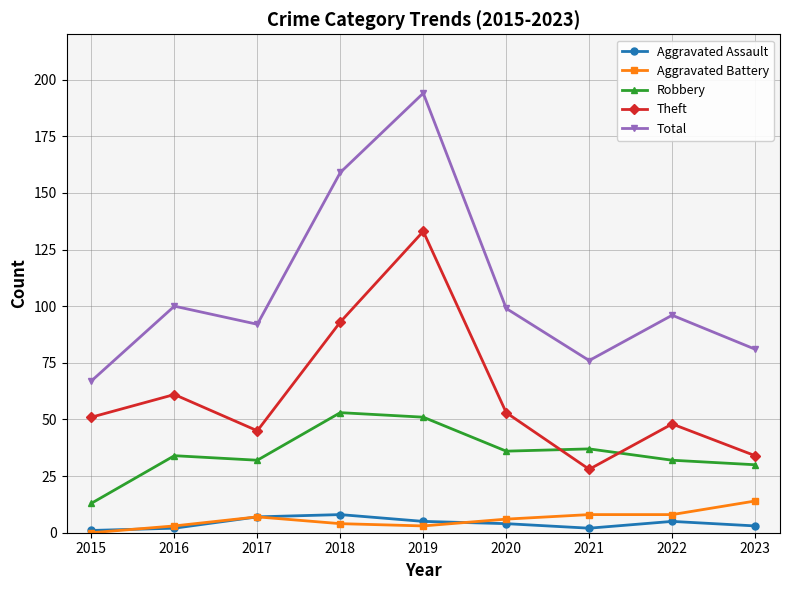

What is the difference between the maximum and minimum values in the Aggravated Battery series?

14